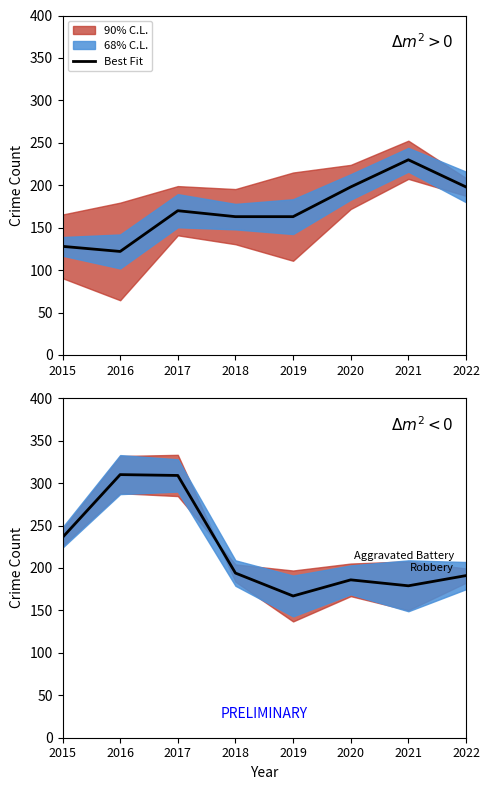

What is the ratio of the value at 2017 to the value at 2021?

1.7